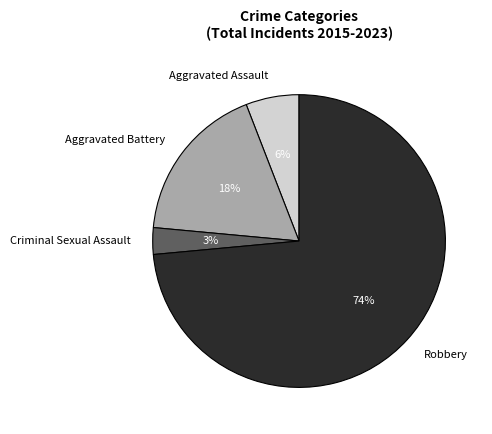

To the nearest percent, what is the combined percentage of Robbery and Criminal Sexual Assault?

76%